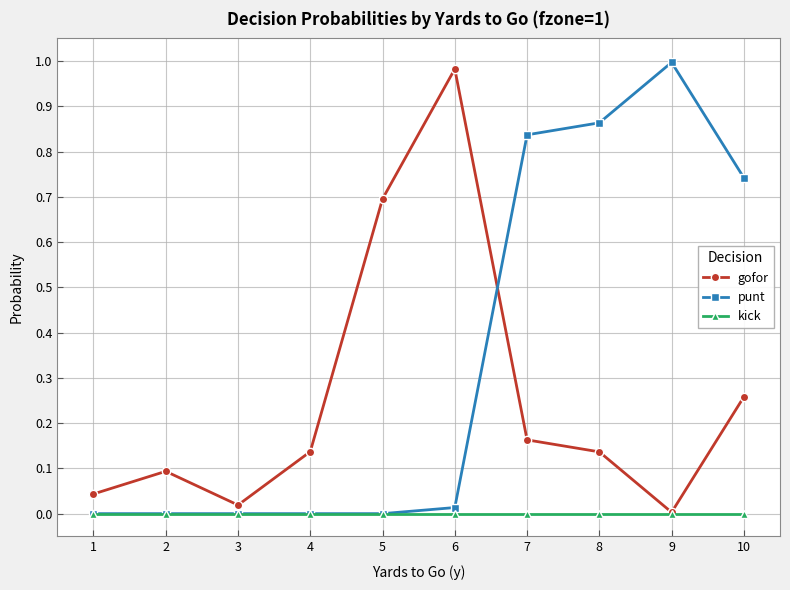

After their last crossing, which series has the higher values: punt or gofor?

punt